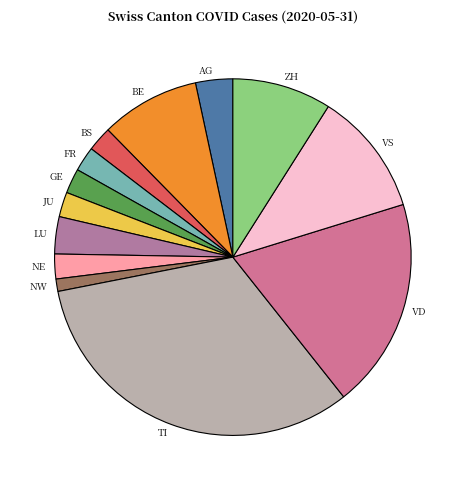

What is the largest slice in the pie chart?

TI